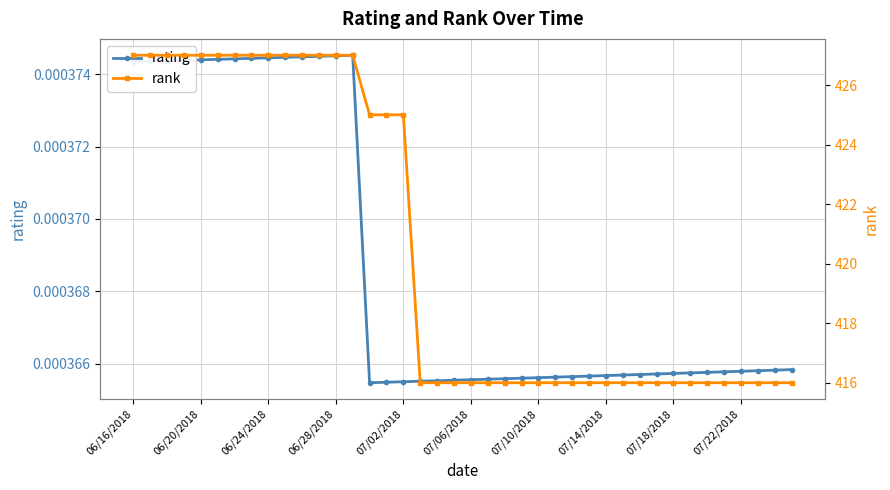

Which series has the largest range (max minus min)?

rank